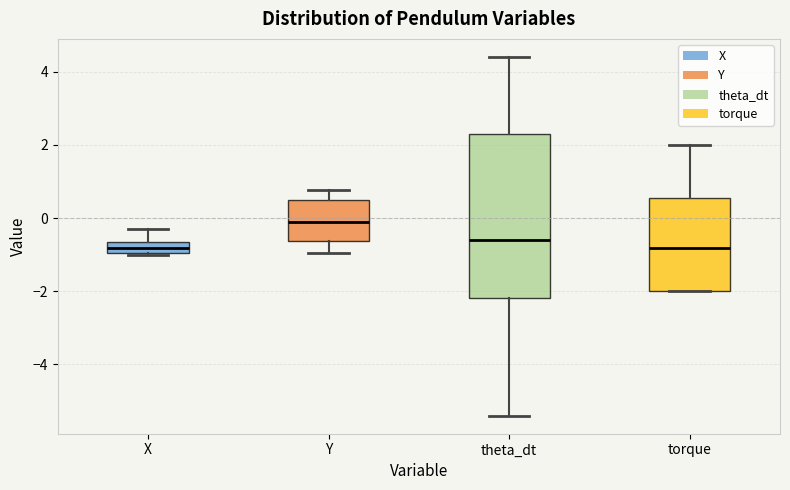

Reading left to right, transcribe this box plot: for each box, give where its median line is, the range the box spans, and where its two whiskers end, as read against the y-axis. The values are not printed on the chart, so give them approximately, as read against the axis.

X: median -0.8, box -1.0 to -0.6, whiskers -1.0 to -0.2
Y: median 0.0, box -0.6 to 0.4, whiskers -1.0 to 0.8
theta_dt: median -0.6, box -2.2 to 2.2, whiskers -5.4 to 4.4
torque: median -0.8, box -2.0 to 0.6, whiskers -2.0 to 2.0